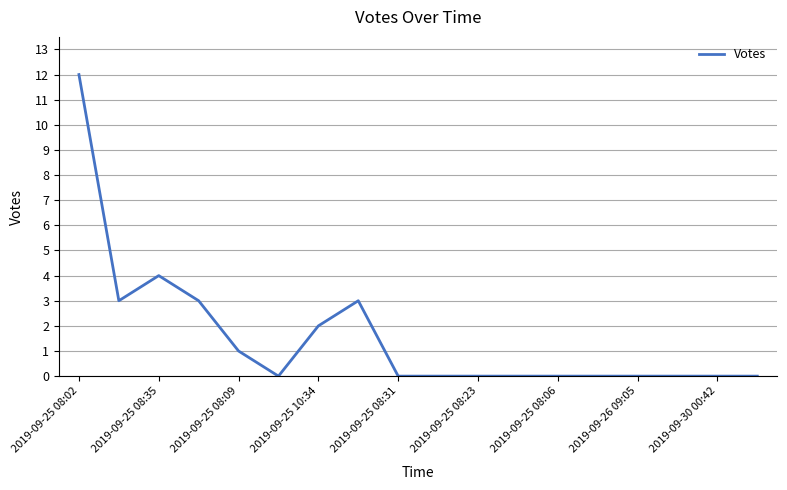

How many series are shown in this chart?

1